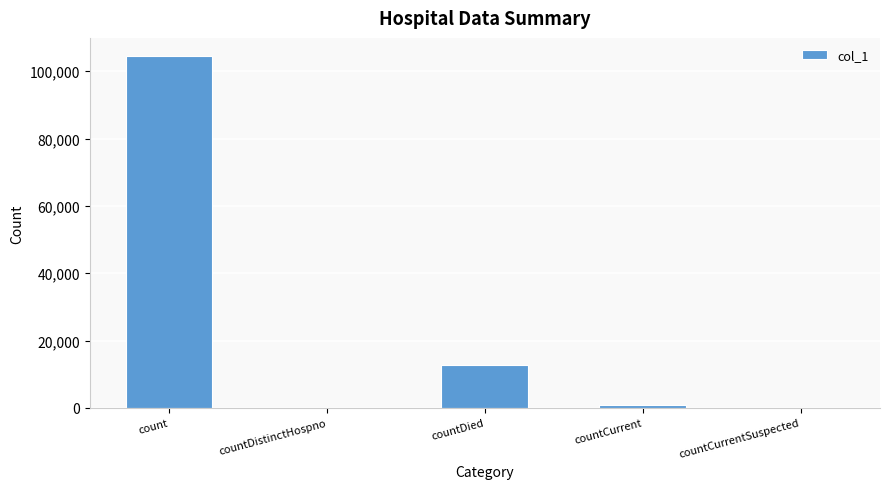

Is it true that the value at countDied is 12604?

True